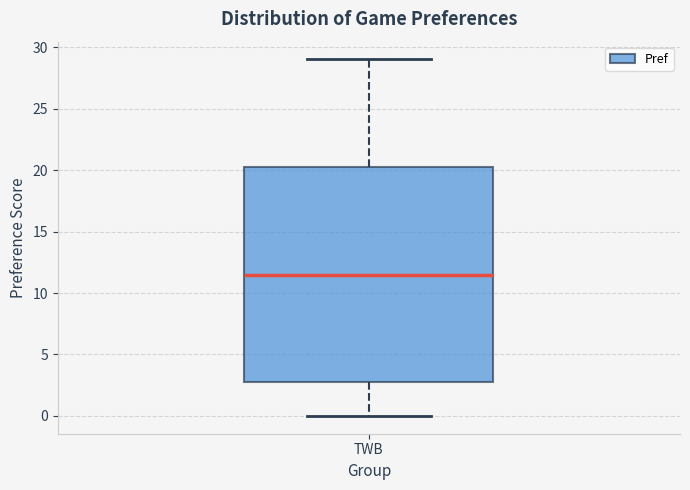

Where does the lower whisker of the box for TWB end on the y-axis? The values are not printed on the chart, so give them approximately, as read against the axis.

0.0